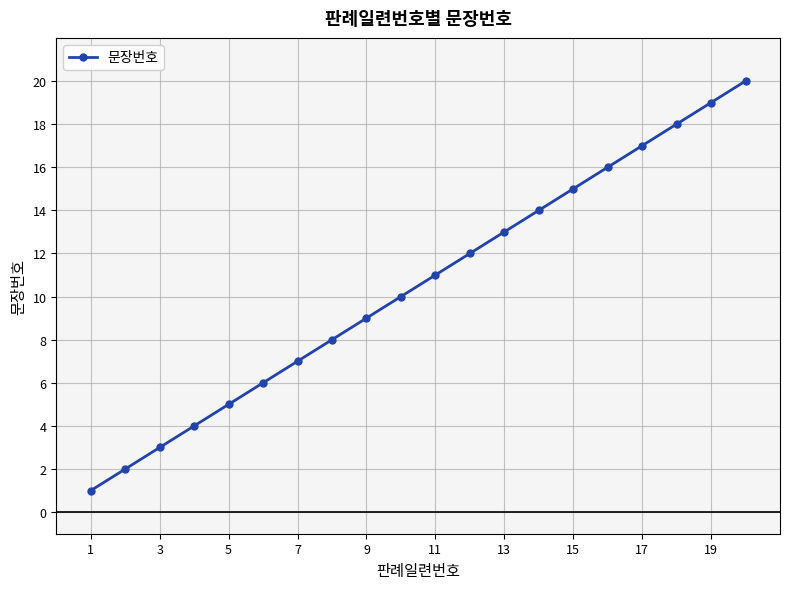

What is the difference between the second highest and second lowest values?

17